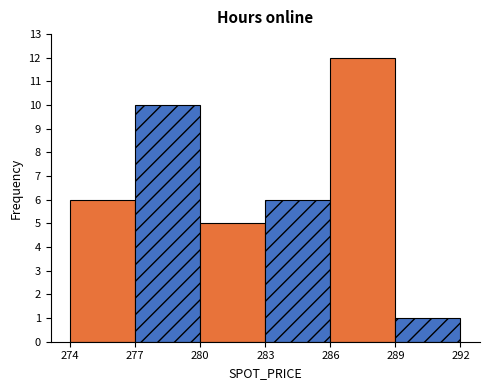

What is the height of the bar covering 286 to 289 on the x-axis? The values are not printed on the chart, so give them approximately, as read against the axis.

12